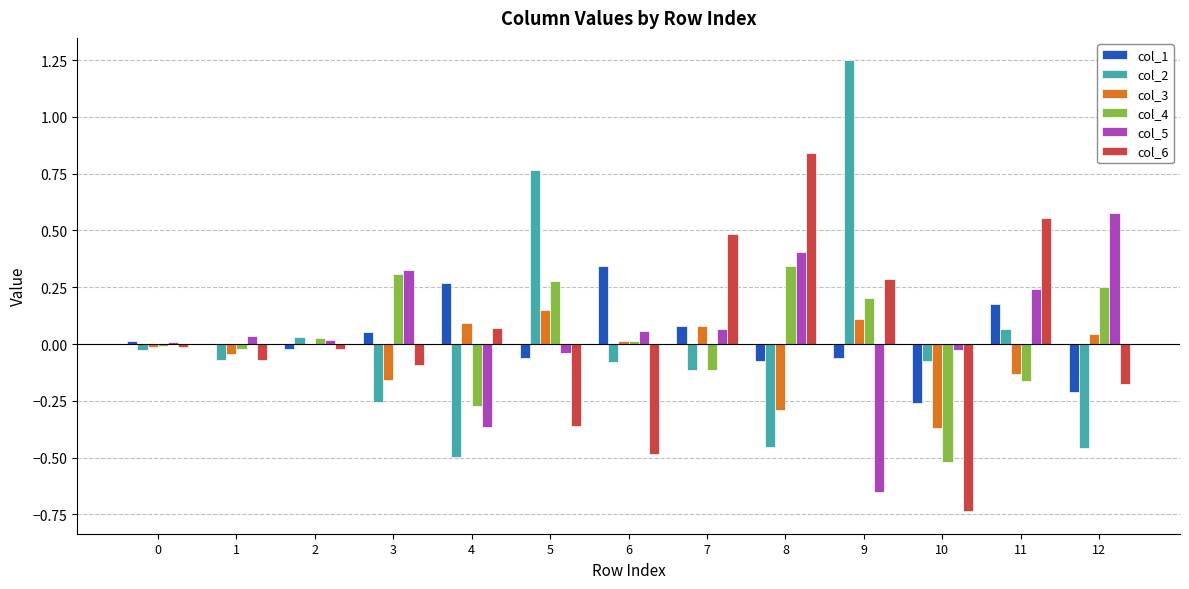

Which category has the highest value in the col_1 series?

6